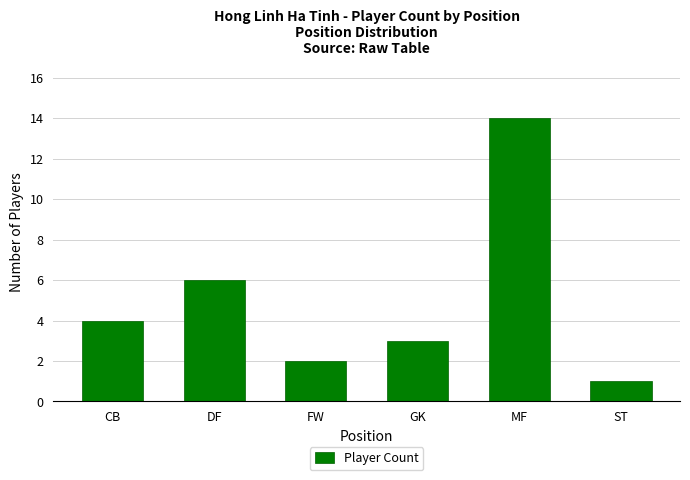

What is the maximum value shown in the chart?

14